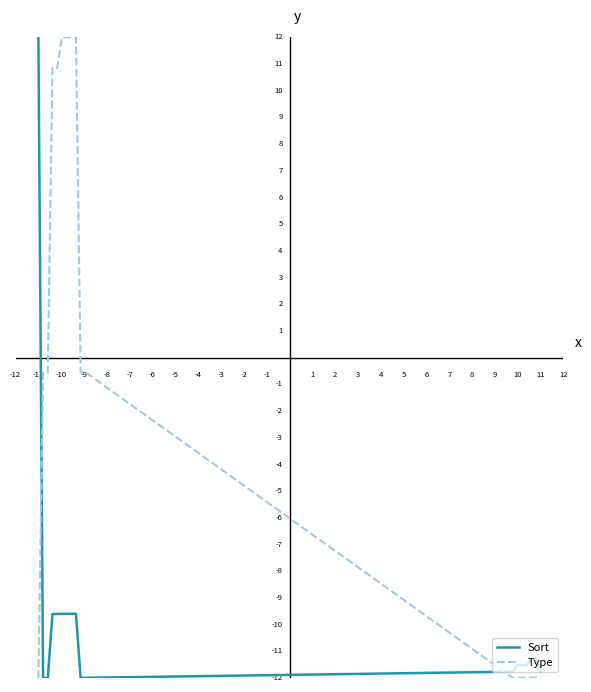

What is the lowest value of the Sort series?

-12.0